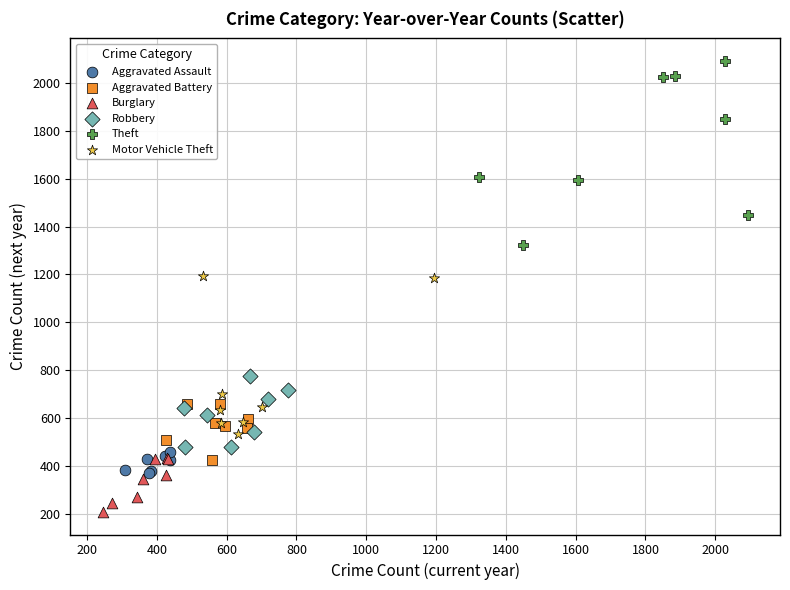

Which series contains the highest Y value?

Theft